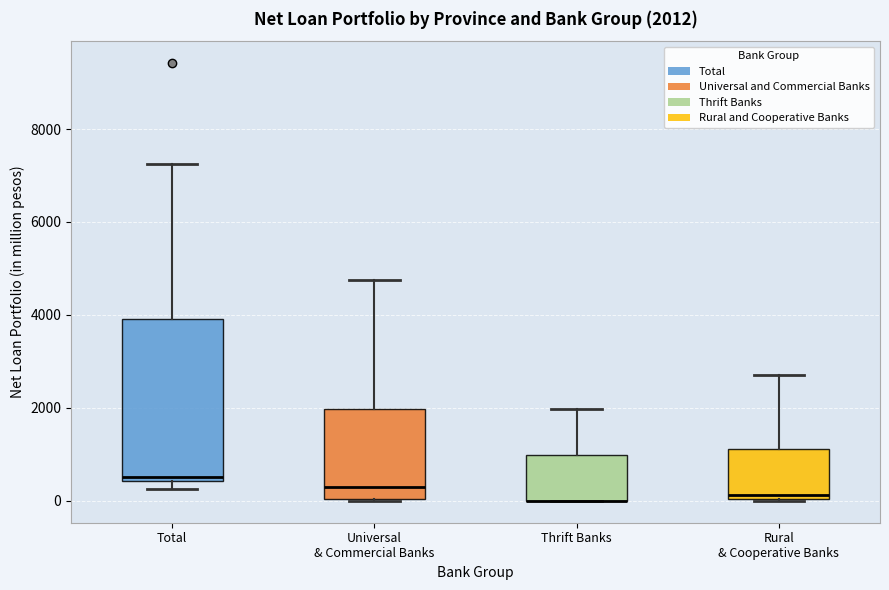

Comparing the boxes themselves (not the whiskers), which one is the tallest?

Total